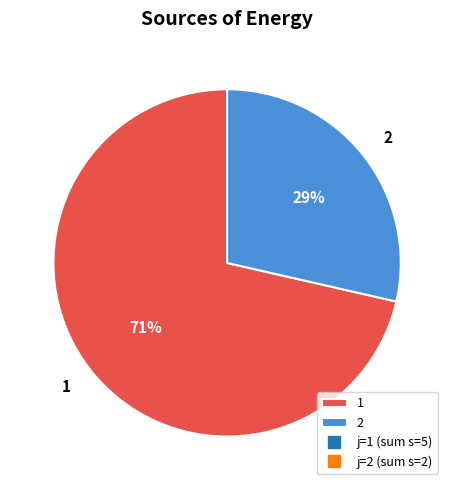

To the nearest percent, what is the combined percentage of 1 and 2?

100%